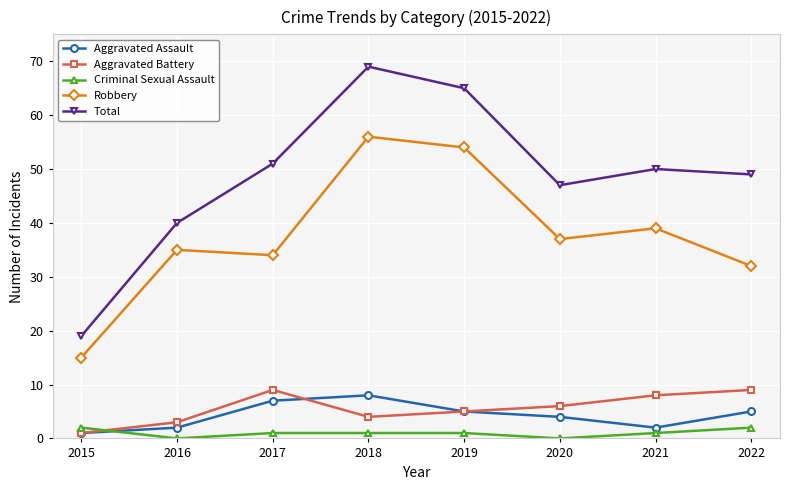

True or false: Total and Aggravated Assault intersect in this chart.

False